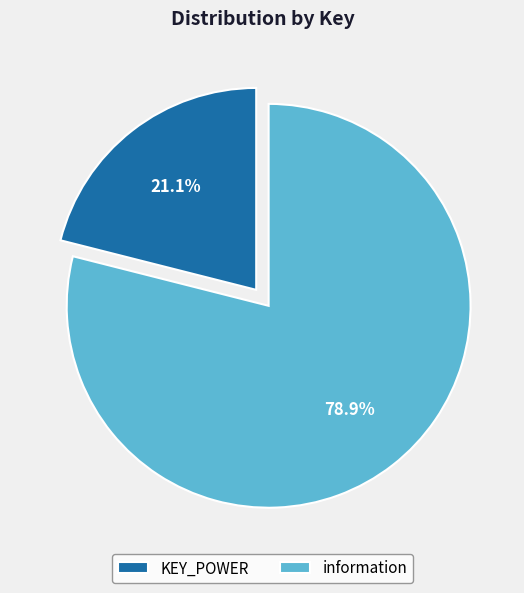

What is the majority slice?

information